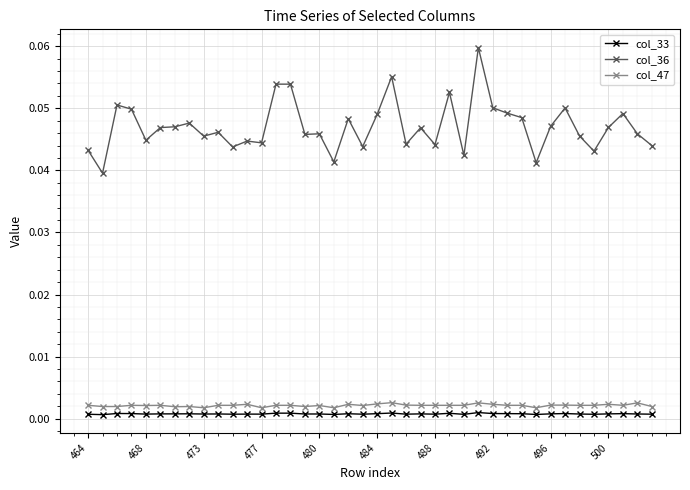

How many col_47 values are between 0 and 1?

40